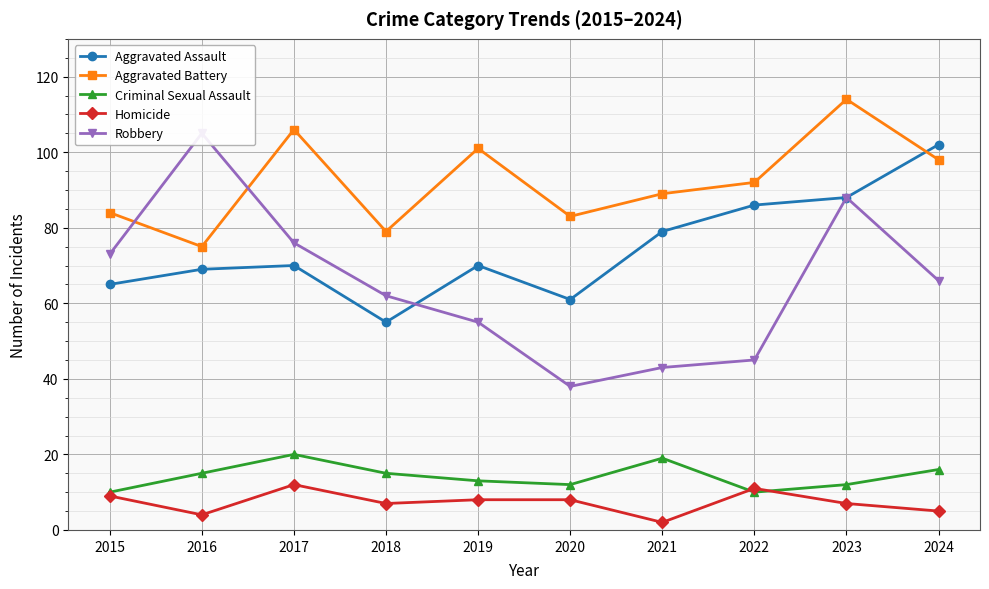

Count the number of data series in this chart.

5